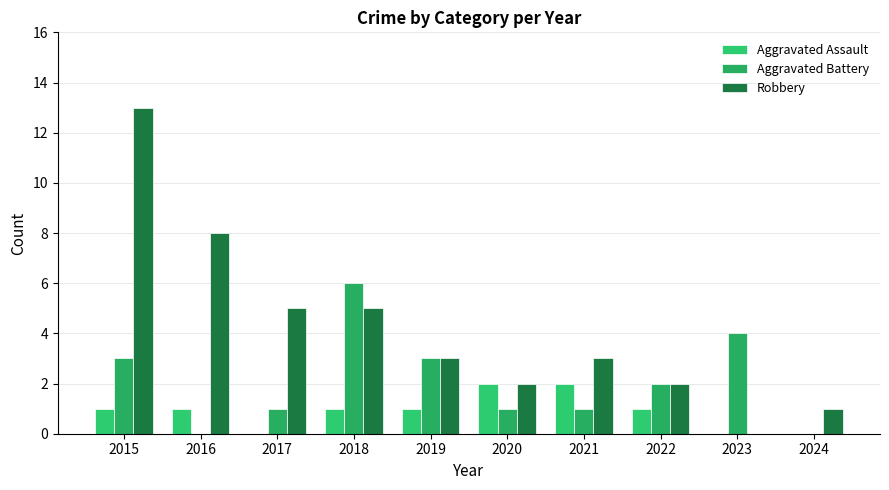

The Aggravated Battery series shows 2 at 2022. True or false?

True